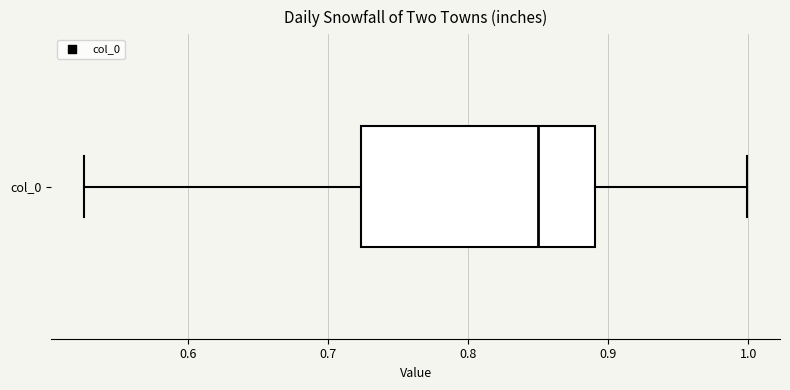

Transcribe this box plot: give where the median line is, the range the box spans, and where the two whiskers end, as read against the x-axis. The values are not printed on the chart, so give them approximately, as read against the axis.

median 0.85, box 0.72 to 0.89, whiskers 0.53 to 1.00